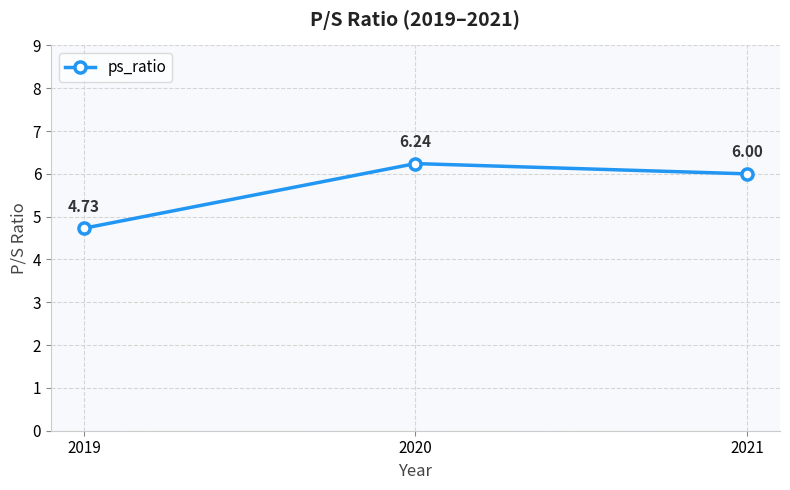

At which label is the value closest to 5?

2019